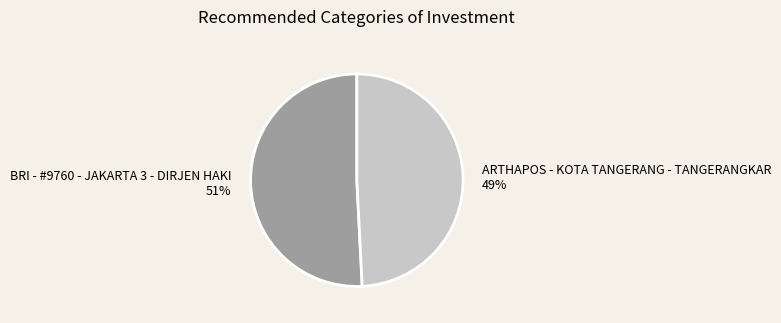

What is the smallest slice in the pie chart?

ARTHAPOS - KOTA TANGERANG - TANGERANGKAR